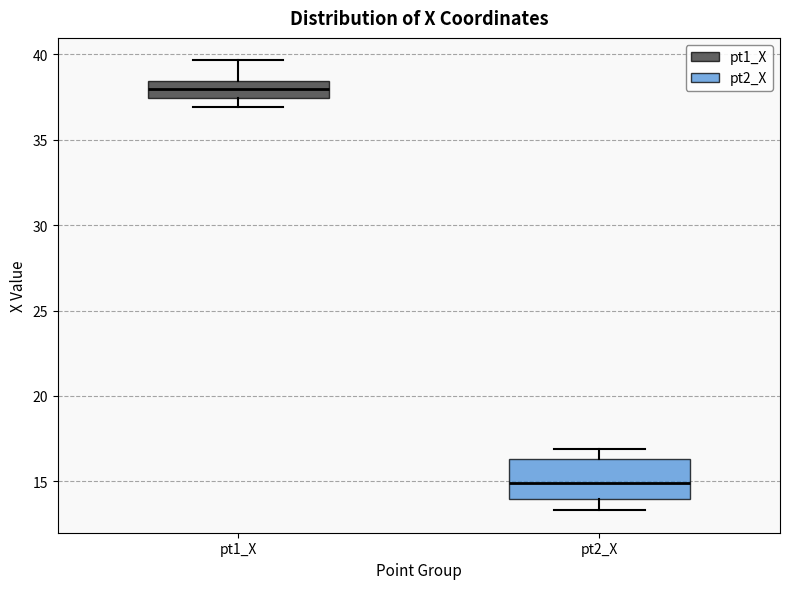

Reading left to right, read every box against the y-axis: the position of its median line, the range the box covers, and the ends of its whiskers. The values are not printed on the chart, so give them approximately, as read against the axis.

pt1_X: median 38.0, box 37.5 to 38.5, whiskers 37.0 to 39.5
pt2_X: median 15.0, box 14.0 to 16.5, whiskers 13.5 to 17.0